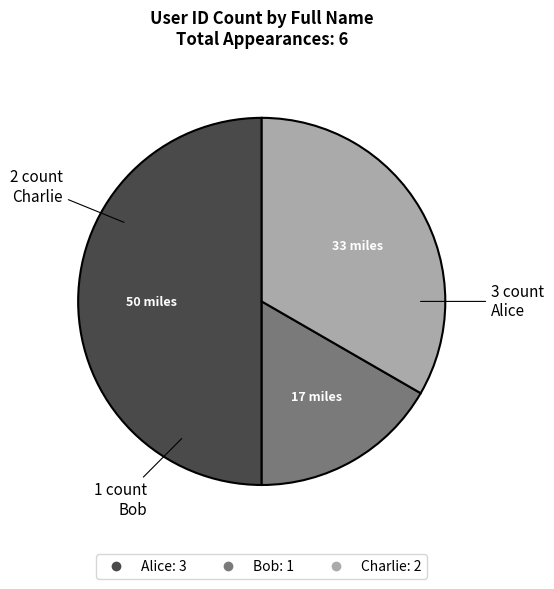

Rank the categories by value from highest to lowest.

Alice, Charlie, Bob